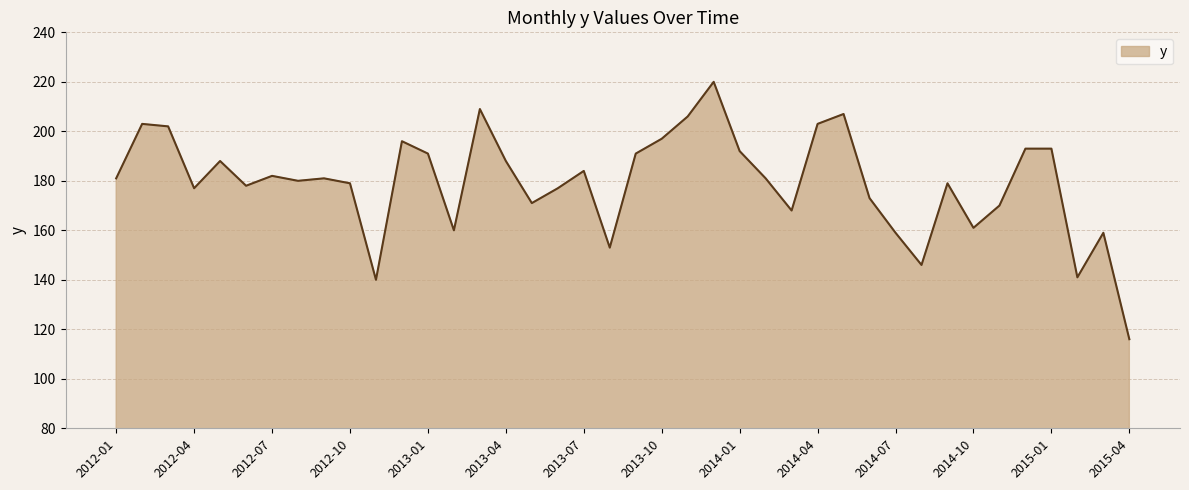

What is the smallest value displayed?

116